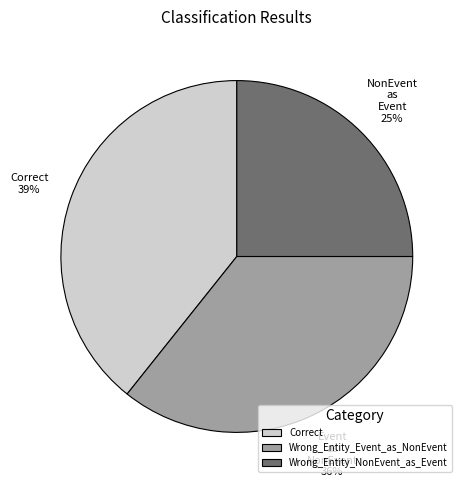

The Correct slice represents 34% of the pie. True or false?

False